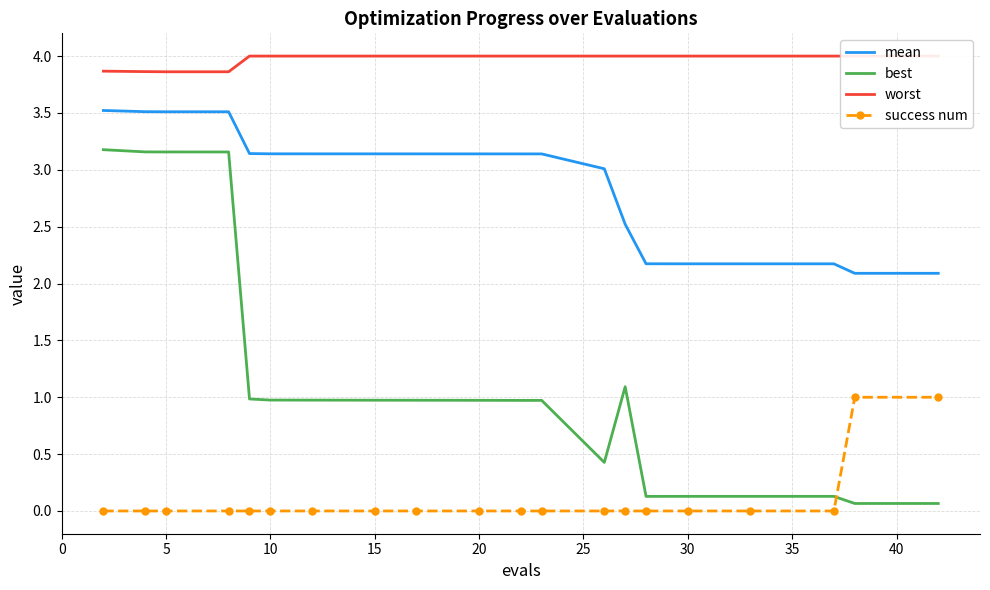

True or false: mean and success num intersect in this chart.

False